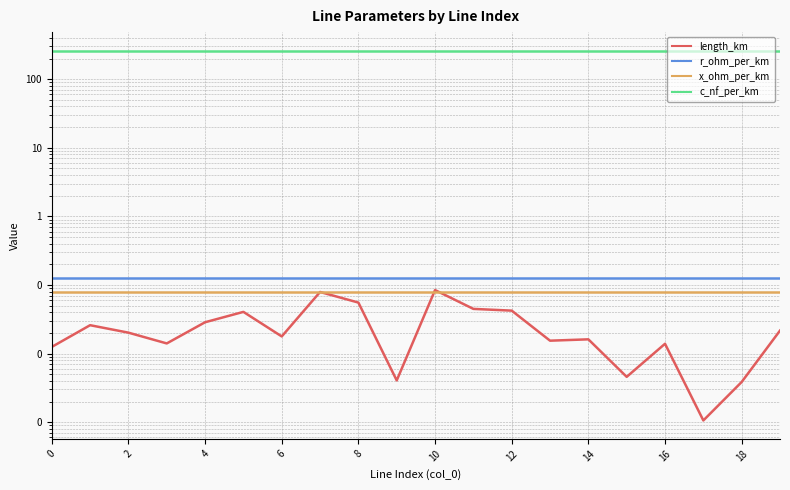

Does the chart have visible grid lines?

Yes